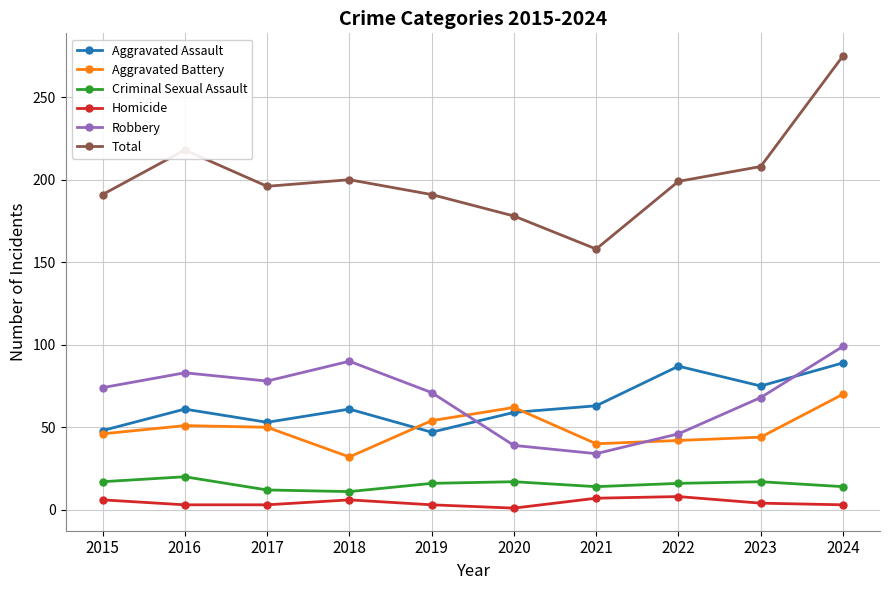

What is the sum of all Robbery values?

682